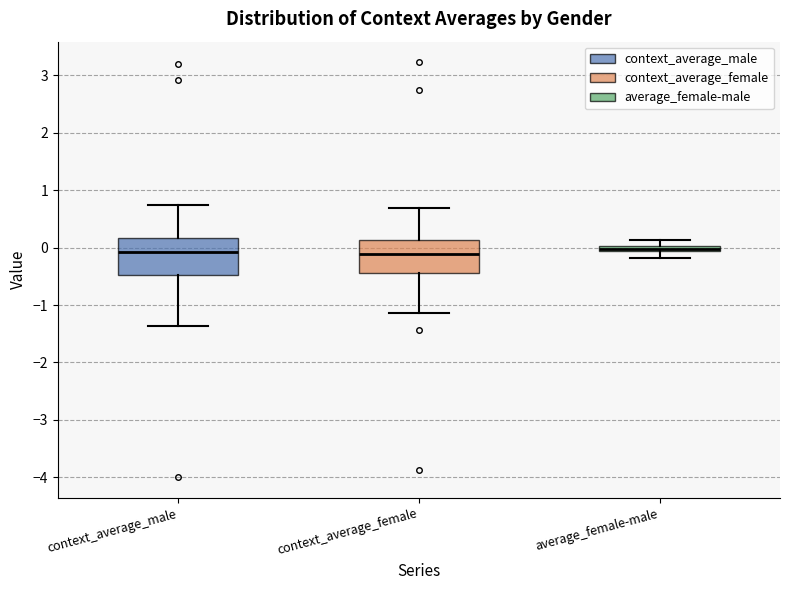

Where does the upper whisker of the box for average_female-male end on the y-axis? The values are not printed on the chart, so give them approximately, as read against the axis.

0.1